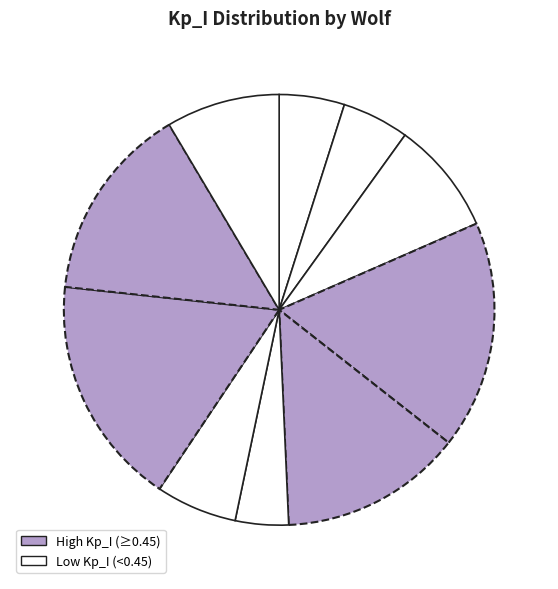

Count the number of slices in the pie.

10